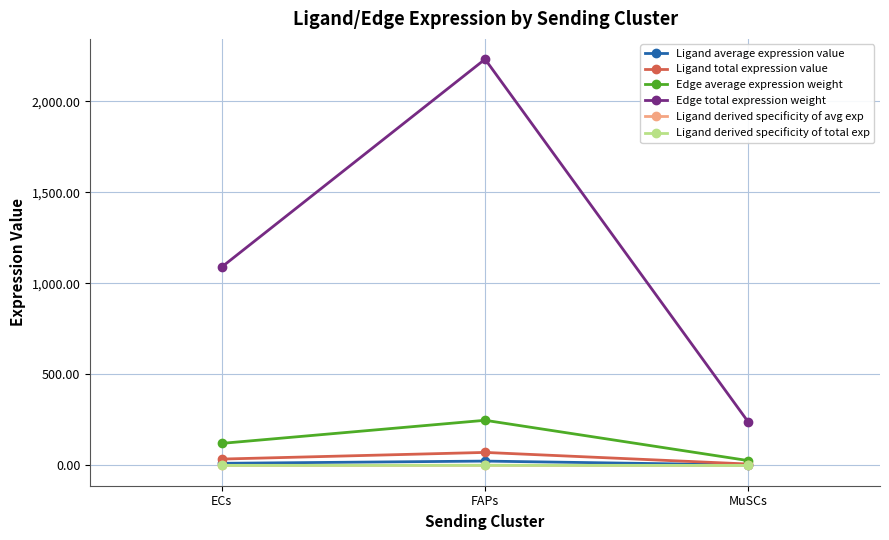

Between ECs and FAPs, which is larger?

FAPs